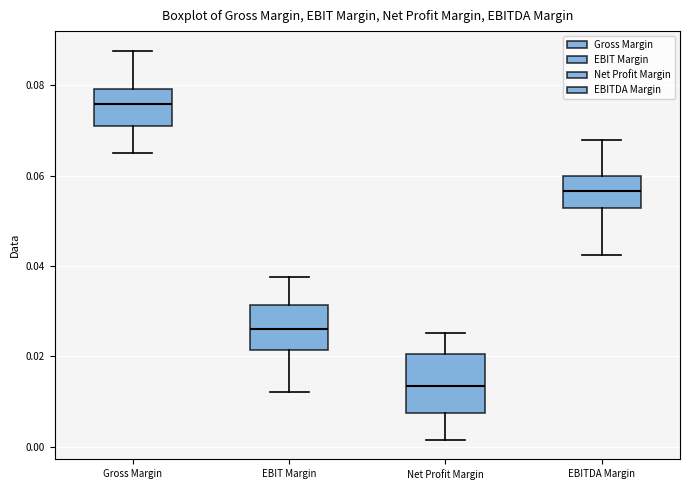

Which box's median line is the highest?

Gross Margin